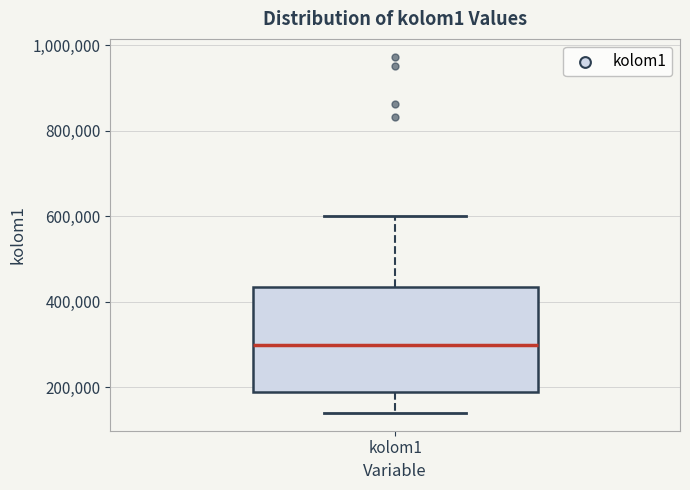

Transcribe this box plot: give where the median line is, the range the box spans, and where the two whiskers end, as read against the y-axis. The values are not printed on the chart, so give them approximately, as read against the axis.

median 300000, box 180000 to 440000, whiskers 140000 to 600000